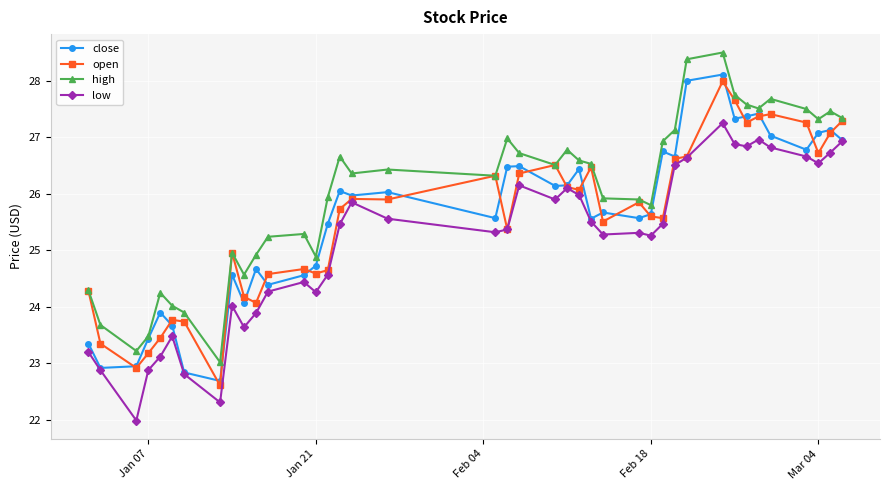

Which series has the widest spread of values?

high